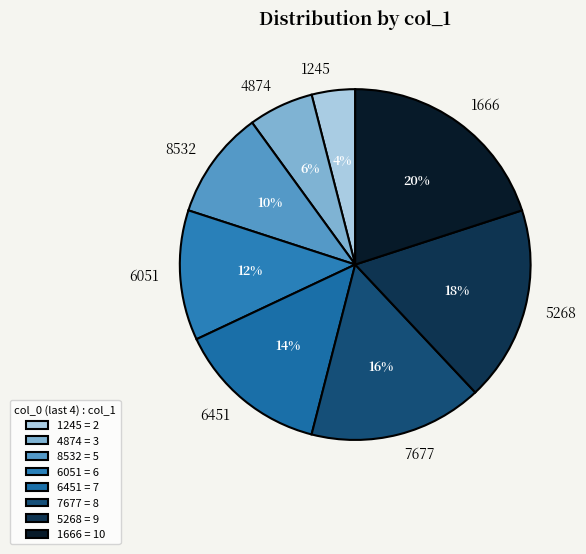

Count the number of slices in the pie.

8